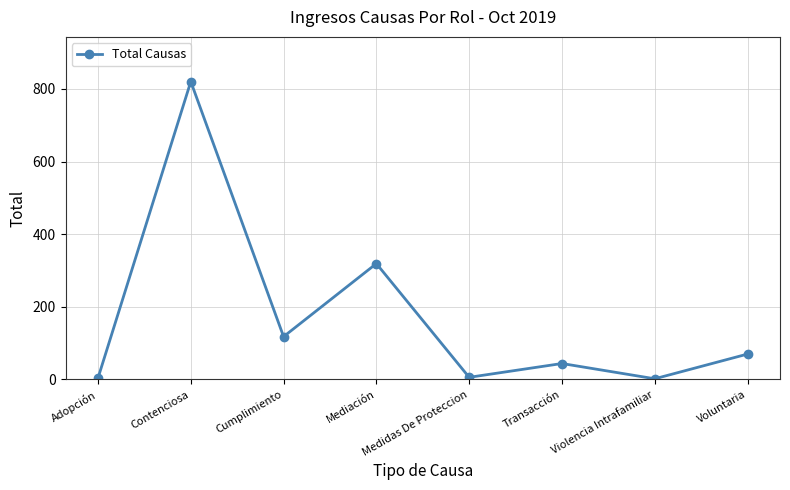

True or false: the data shows 820 at Contenciosa.

True